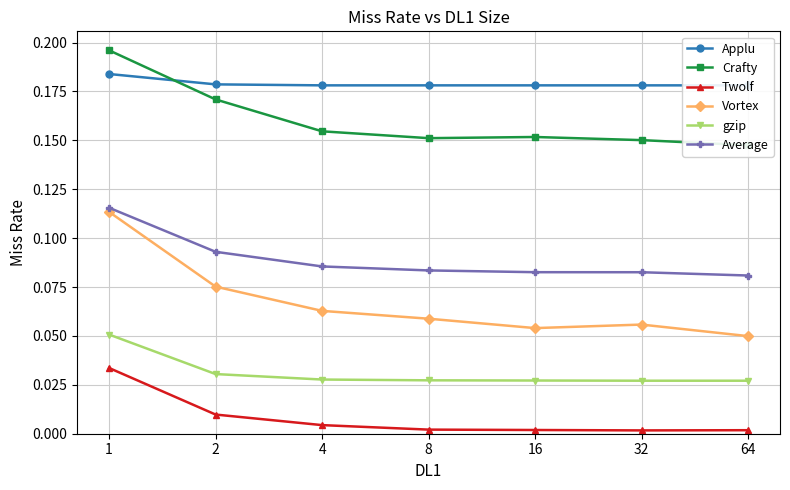

List the series in order of their peak value, highest first.

Crafty, Applu, Average, Vortex, gzip, Twolf